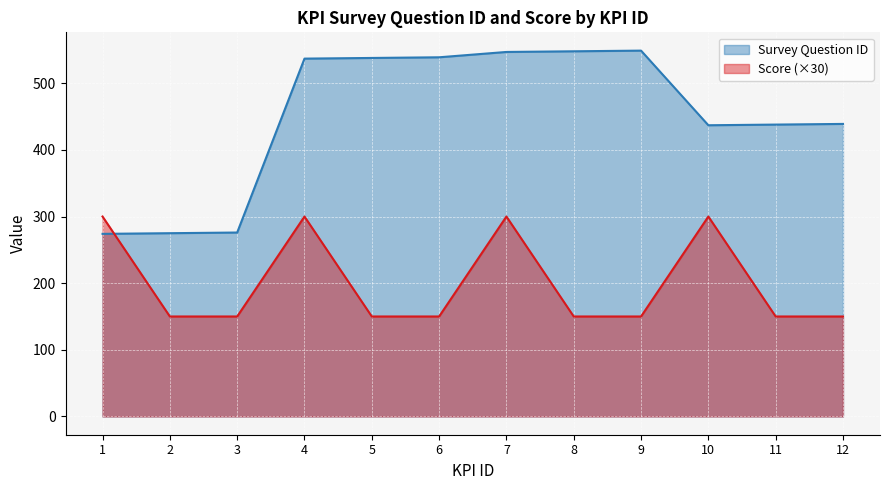

How many interior local valleys does the Survey Question ID series have?

1